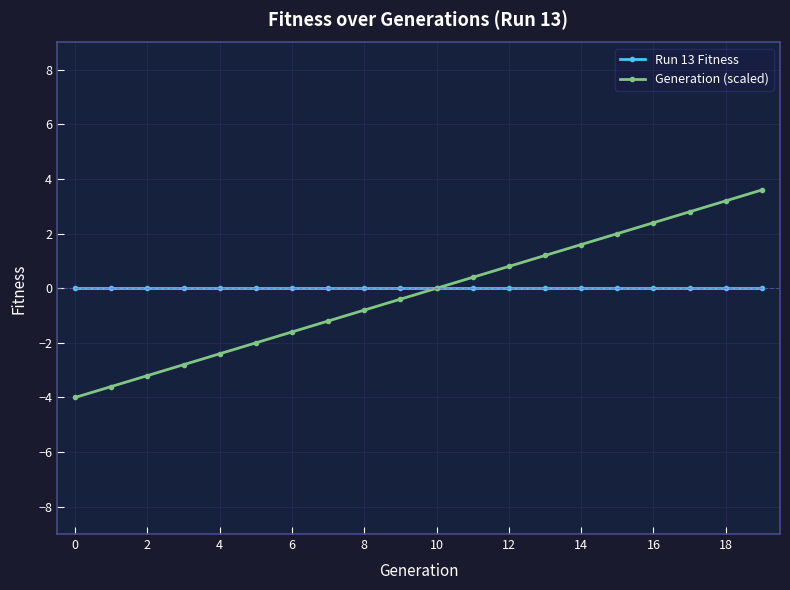

At how many categories does at least one series exceed 1?

7